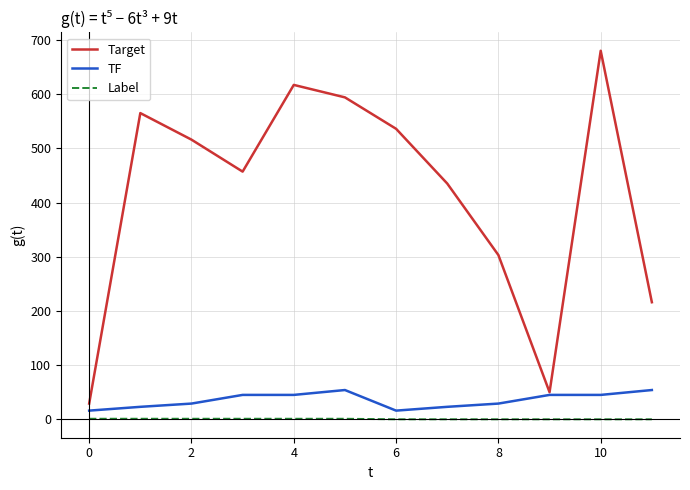

List the series in order of their peak value, lowest first.

Label, TF, Target